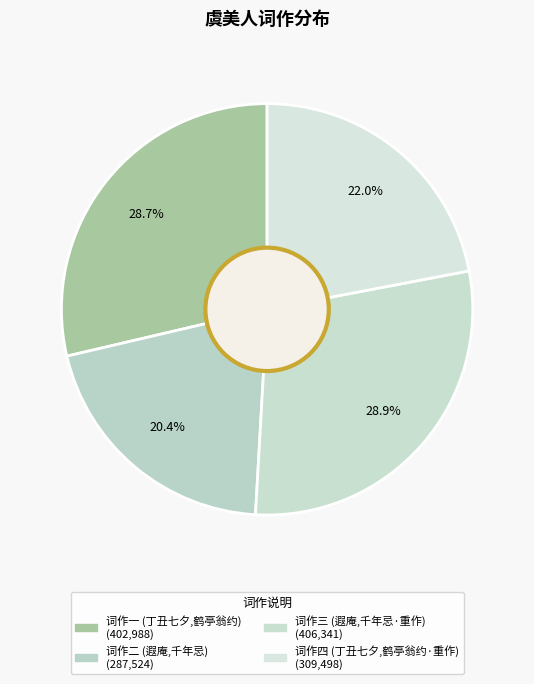

Count the number of slices in the pie.

4